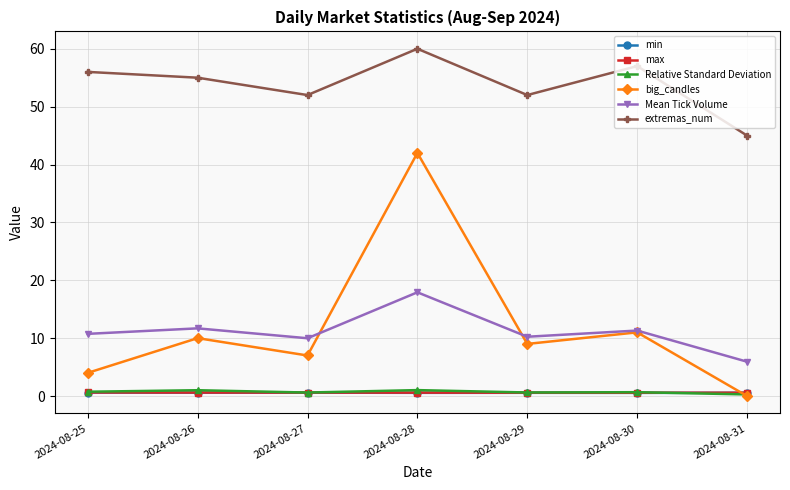

The extremas_num series shows 107.7 at 2024-08-28. True or false?

False